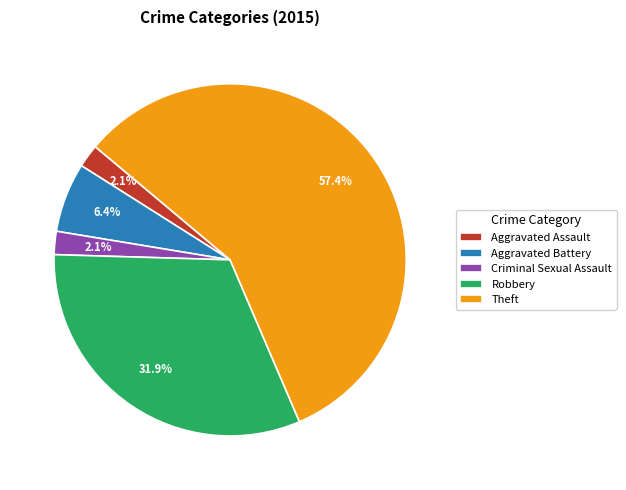

Between Aggravated Assault and Robbery, which is larger?

Robbery